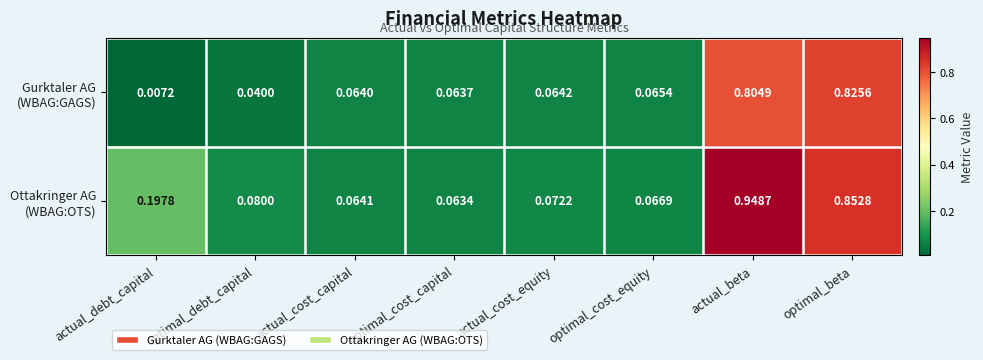

At which category is the sum across all series the highest?

actual_beta